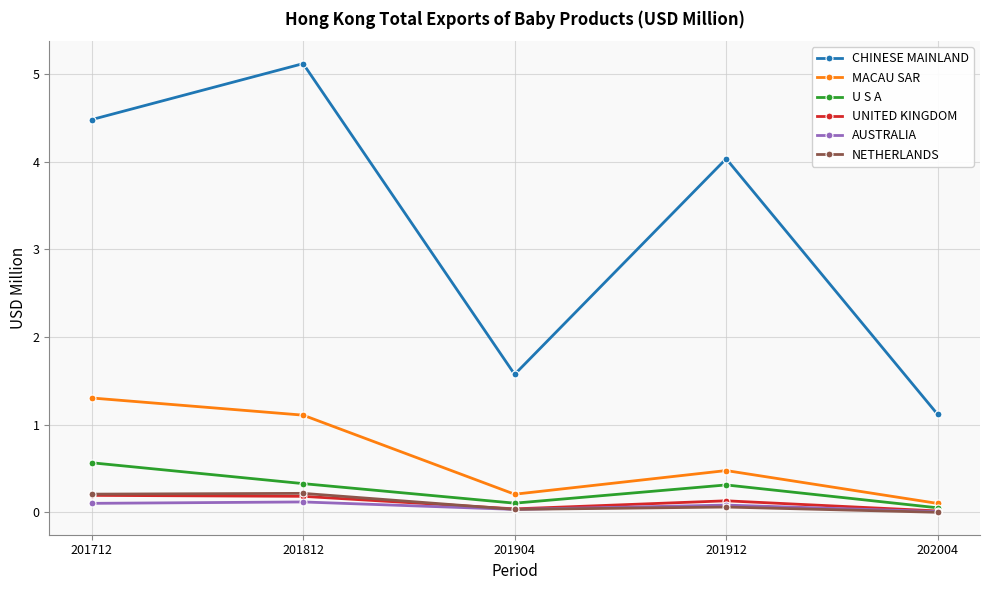

Which series has the largest range (max minus min)?

CHINESE MAINLAND